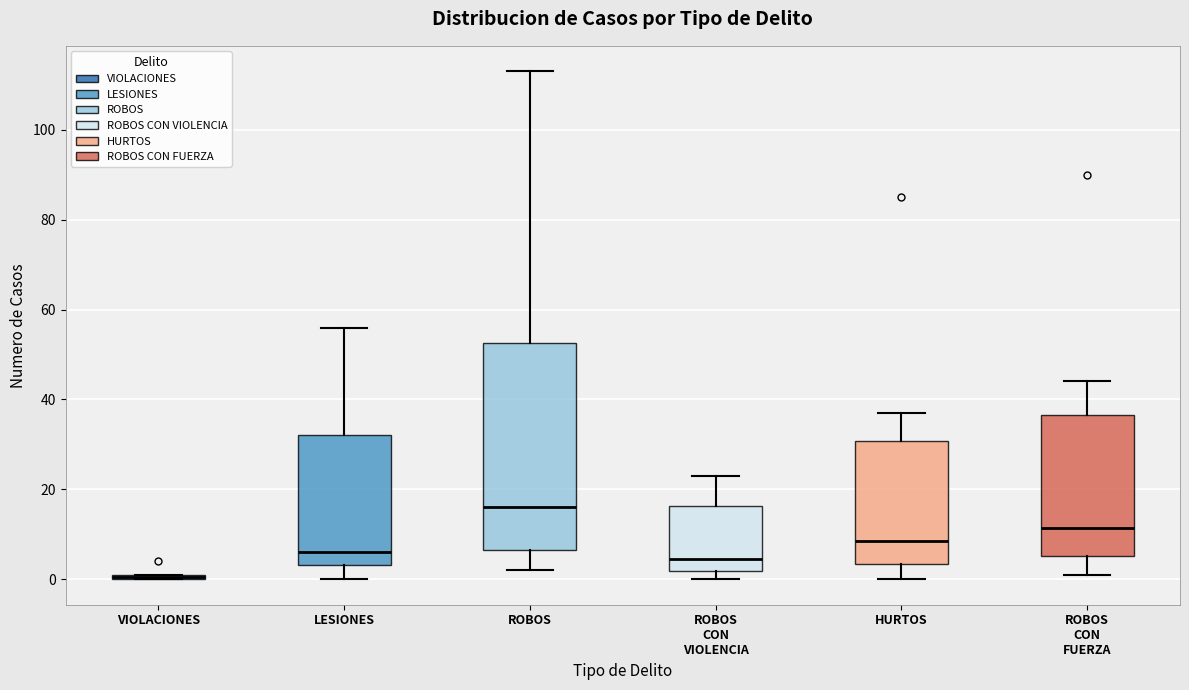

Which box has the highest median line?

ROBOS